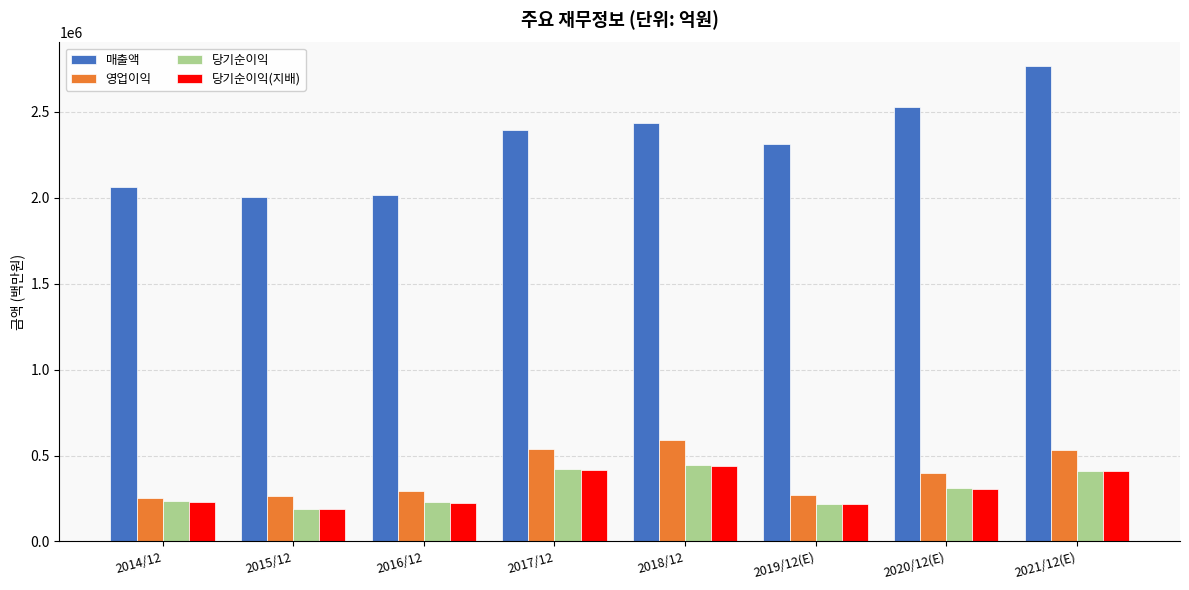

True or false: 영업이익 has a value of 271526 at 2019/12(E).

True